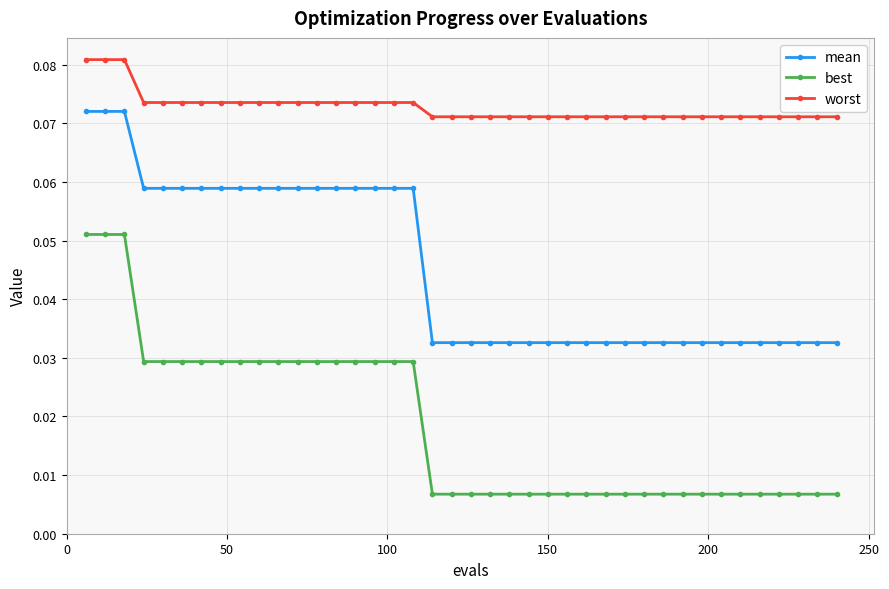

True or false: mean and worst cross at least once.

False